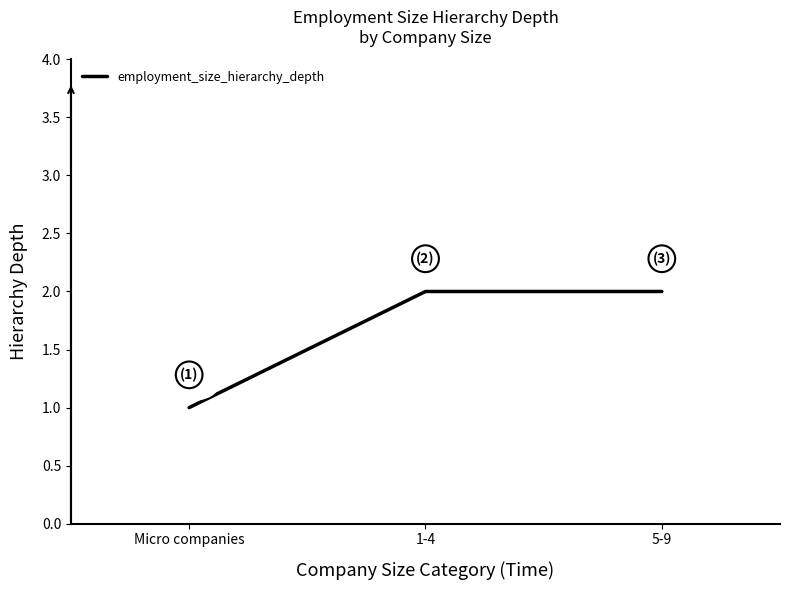

What is the difference between the maximum and minimum values?

1